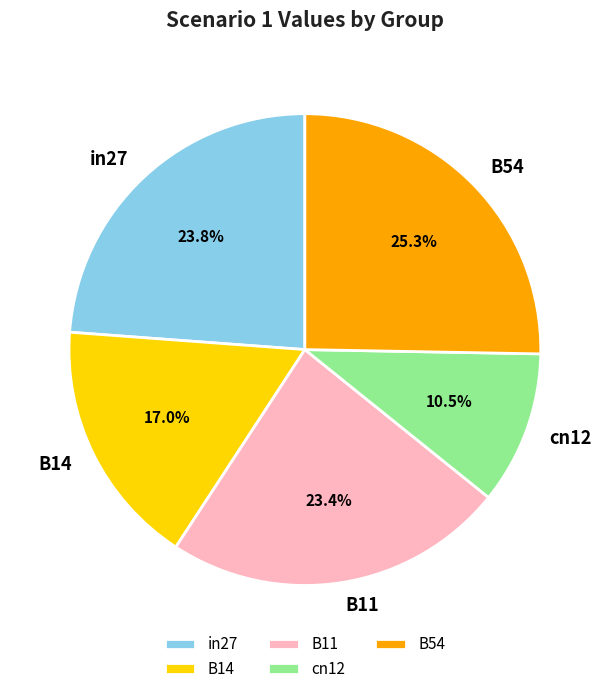

Is there a majority slice in this chart?

No